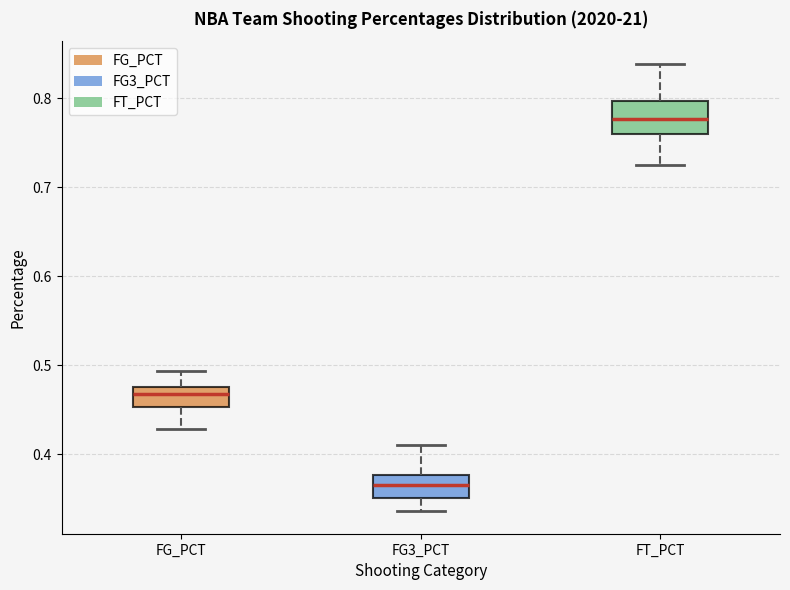

Reading left to right, read every box against the y-axis: the position of its median line, the range the box covers, and the ends of its whiskers. The values are not printed on the chart, so give them approximately, as read against the axis.

FG_PCT: median 0.47, box 0.45 to 0.48, whiskers 0.43 to 0.49
FG3_PCT: median 0.37, box 0.35 to 0.38, whiskers 0.34 to 0.41
FT_PCT: median 0.78, box 0.76 to 0.80, whiskers 0.73 to 0.84